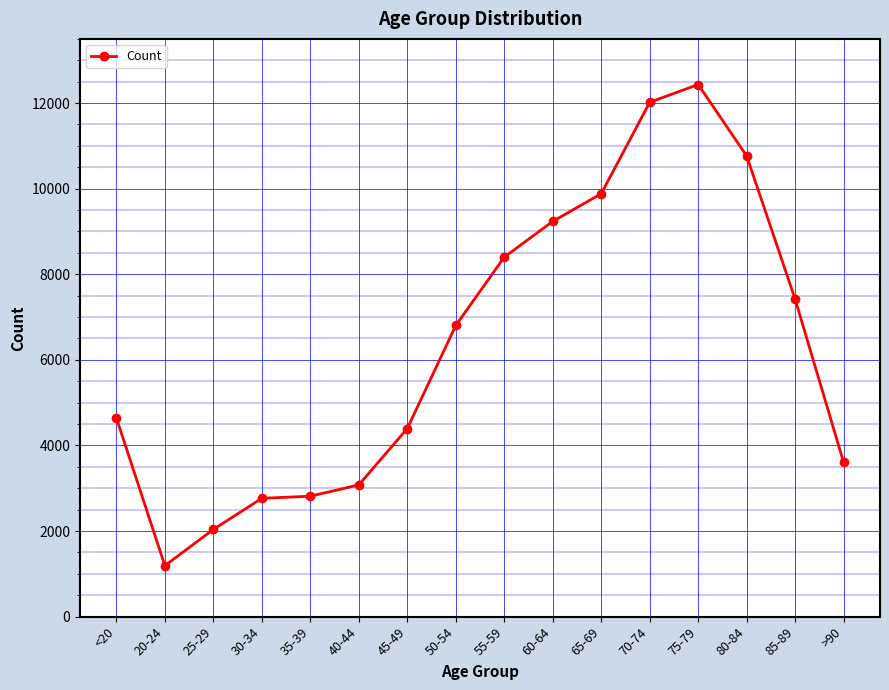

Read the value at 60-64, to the nearest 10.

9240